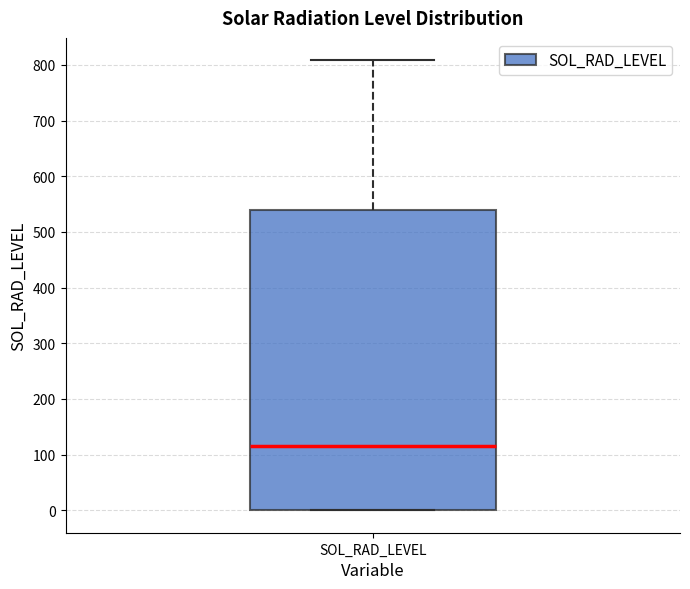

Where does the median line of the box for SOL_RAD_LEVEL sit on the y-axis? The values are not printed on the chart, so give them approximately, as read against the axis.

120